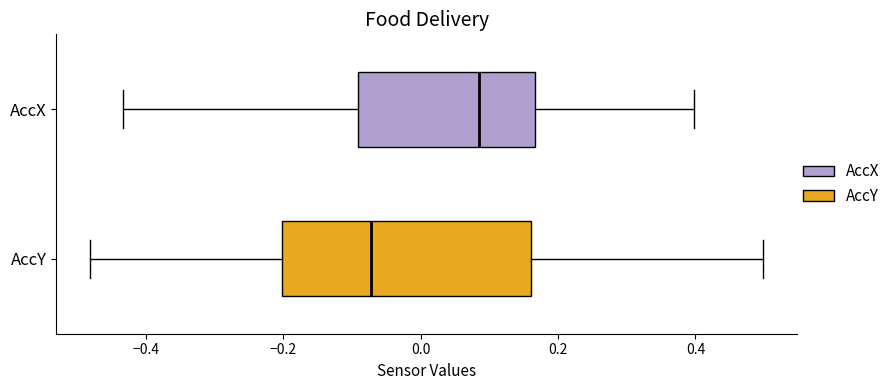

Reading bottom to top, transcribe this box plot: for each box, give where its median line is, the range the box spans, and where its two whiskers end, as read against the x-axis. The values are not printed on the chart, so give them approximately, as read against the axis.

AccY: median -0.08, box -0.20 to 0.16, whiskers -0.48 to 0.50
AccX: median 0.08, box -0.10 to 0.16, whiskers -0.44 to 0.40